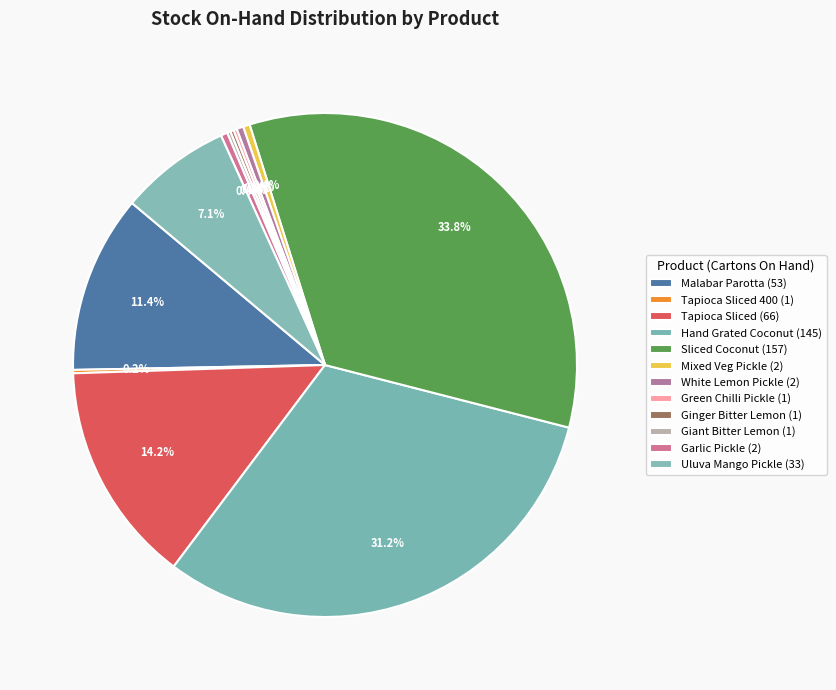

How many slices are in this pie chart?

12